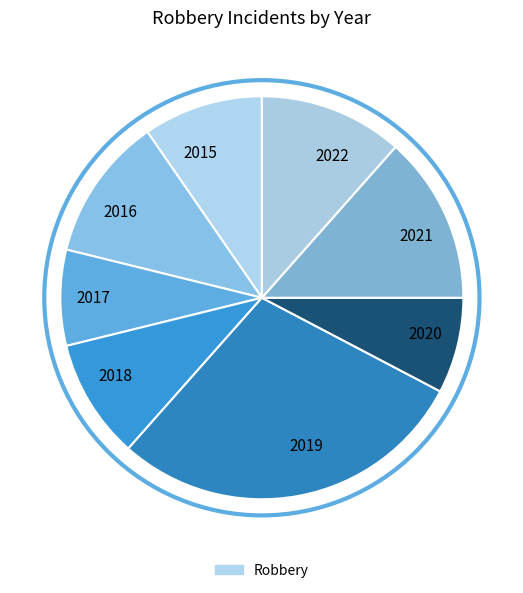

Which slice is the largest?

2019